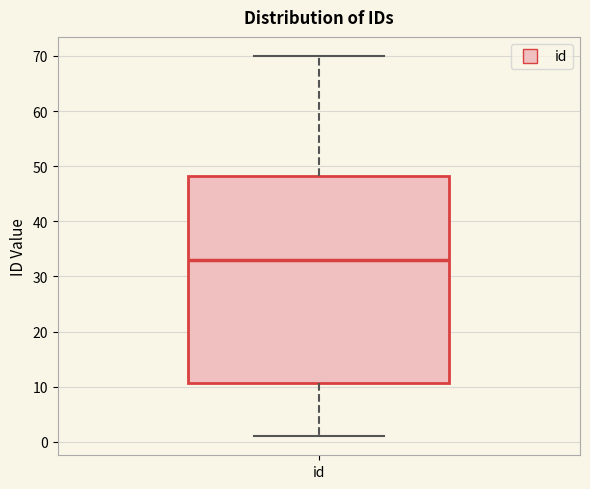

Transcribe this box plot: give where the median line is, the range the box spans, and where the two whiskers end, as read against the y-axis. The values are not printed on the chart, so give them approximately, as read against the axis.

median 33, box 11 to 48, whiskers 1 to 70